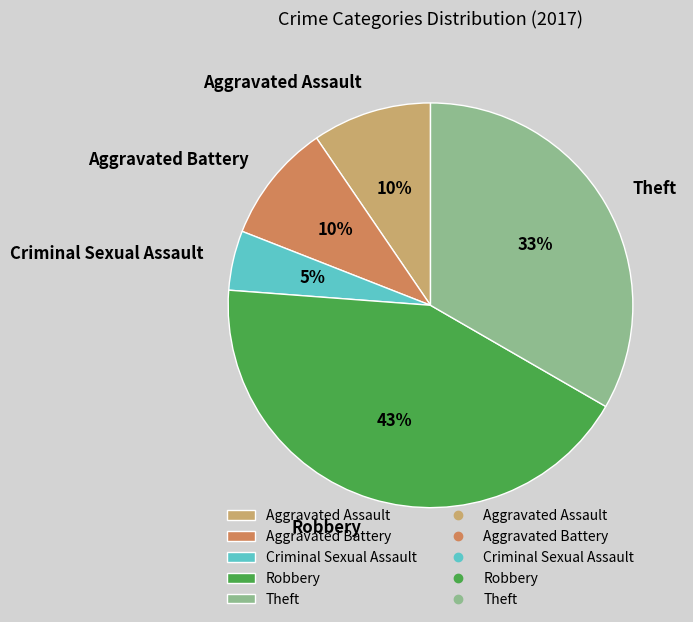

Which category has the smallest portion of the pie?

Criminal Sexual Assault